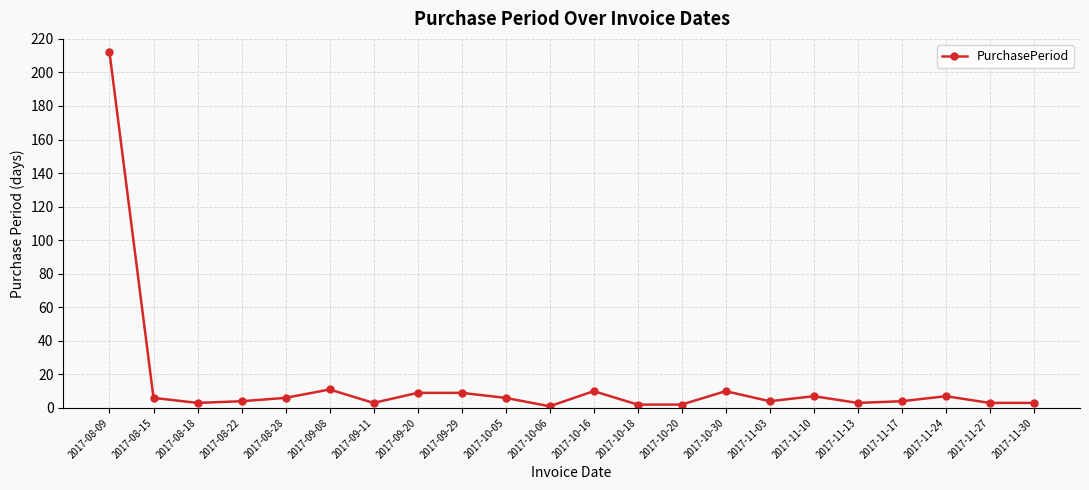

What is the value of the 16th point from the left?

4